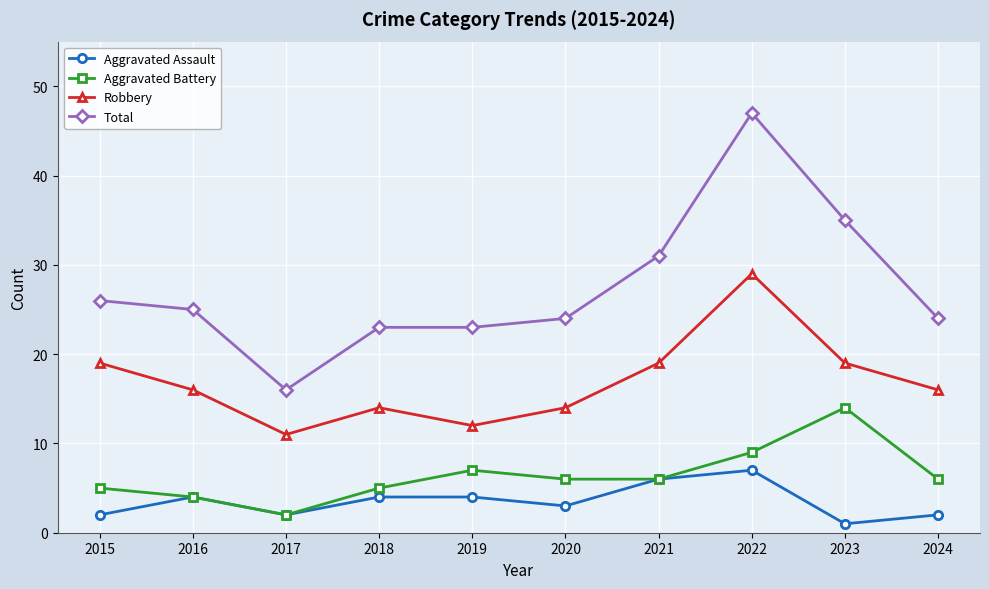

What is the average value of the Aggravated Battery series?

6